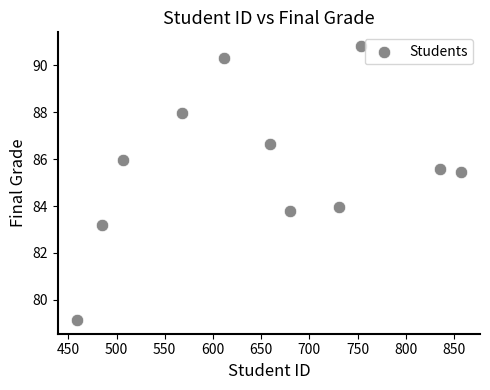

What is the average Y value?

85.7